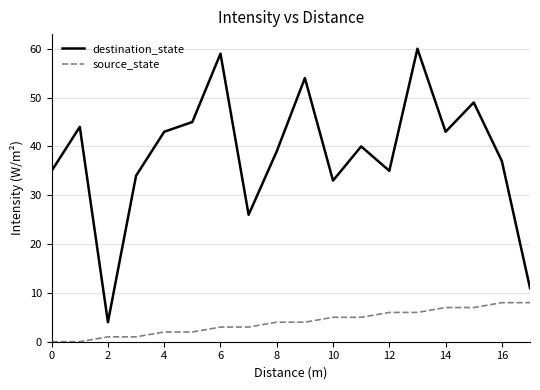

What is the difference between the maximum and minimum values in the source_state series?

8